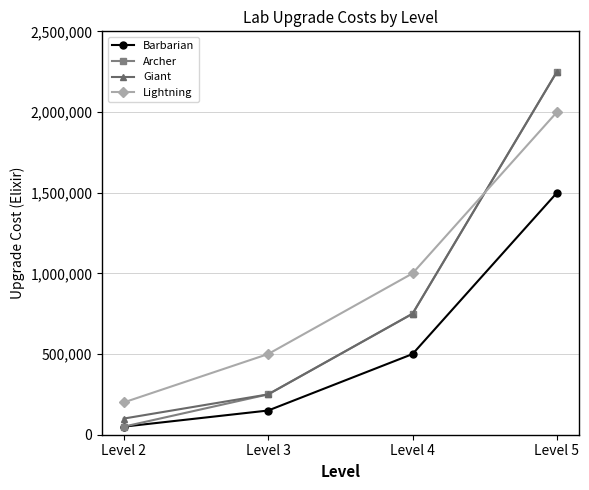

The value of Lightning at Level 3 is 500000. True or false?

True